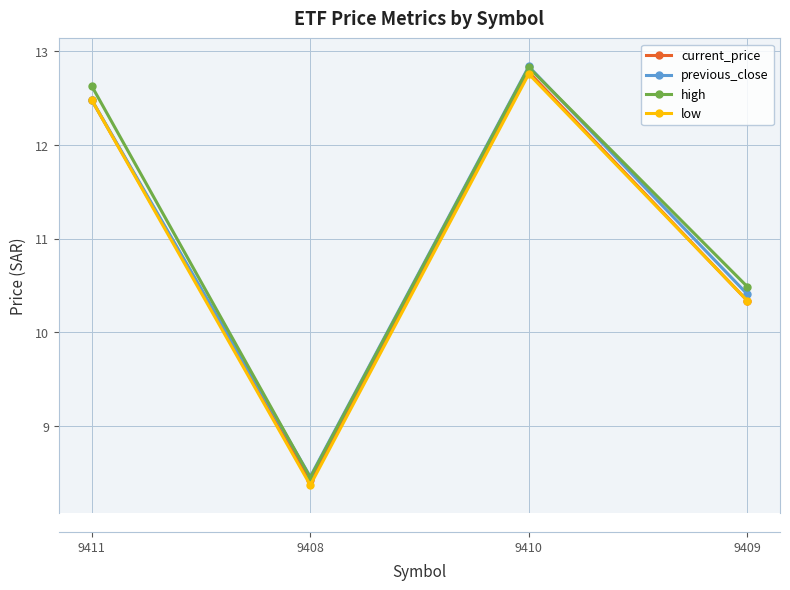

Is it true that current_price equals 3.4 at 9408?

False